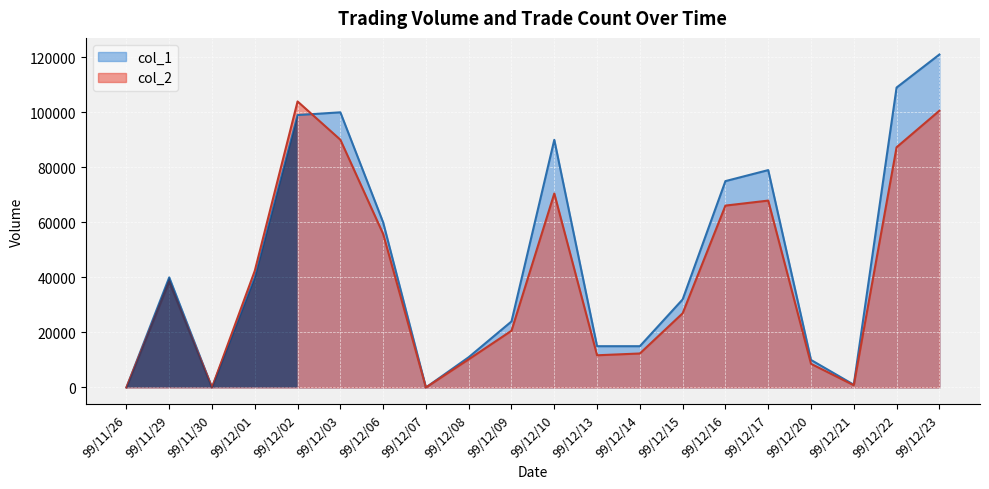

Rank the series by their average value, from lowest to highest.

col_2, col_1